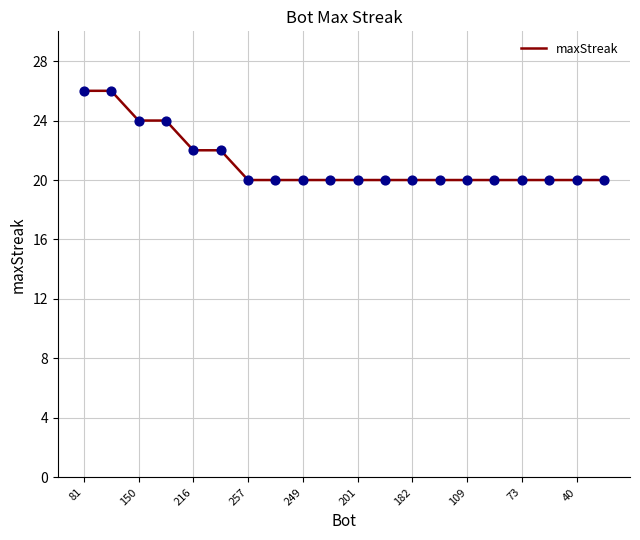

What is the difference between the maximum and minimum values?

6